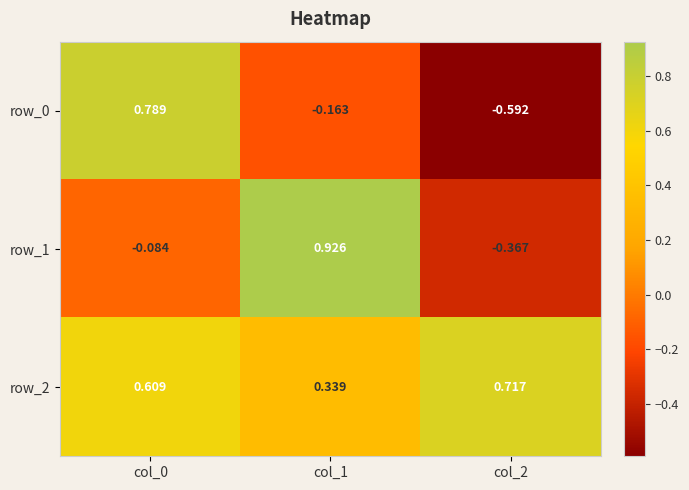

Is the value of row_0 at col_2 greater than the value of row_1 at col_1?

No